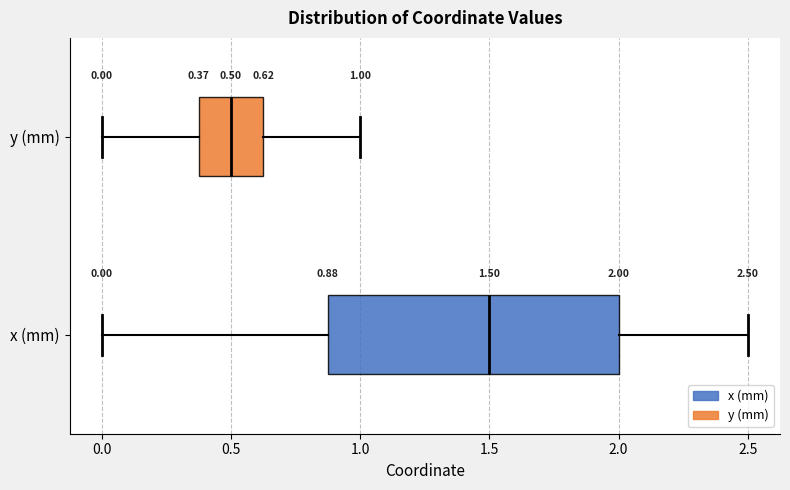

Which box's median line is the furthest to the right?

x (mm)